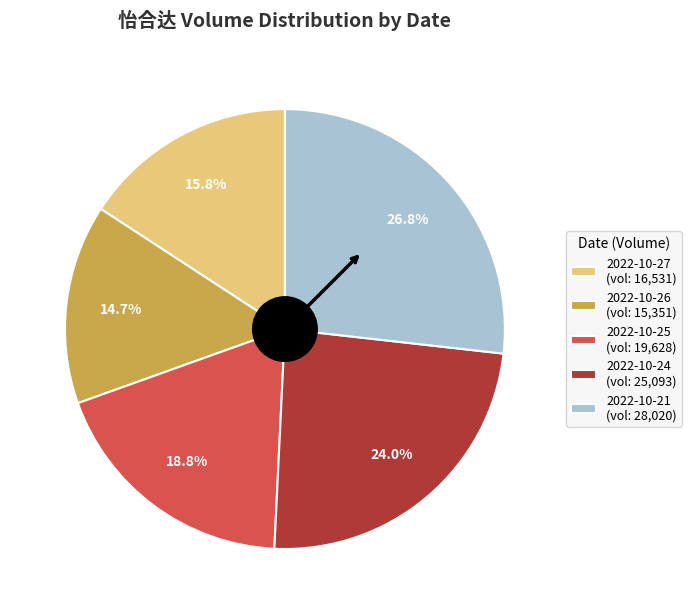

What is the total percentage of 2022-10-26 and 2022-10-27?

30.5%